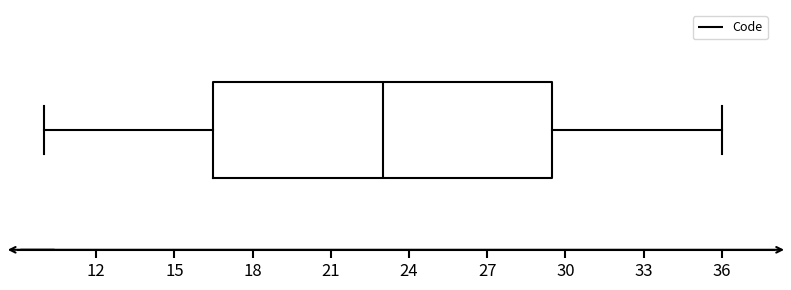

Where does the left whisker of the box end on the x-axis? The values are not printed on the chart, so give them approximately, as read against the axis.

10.0